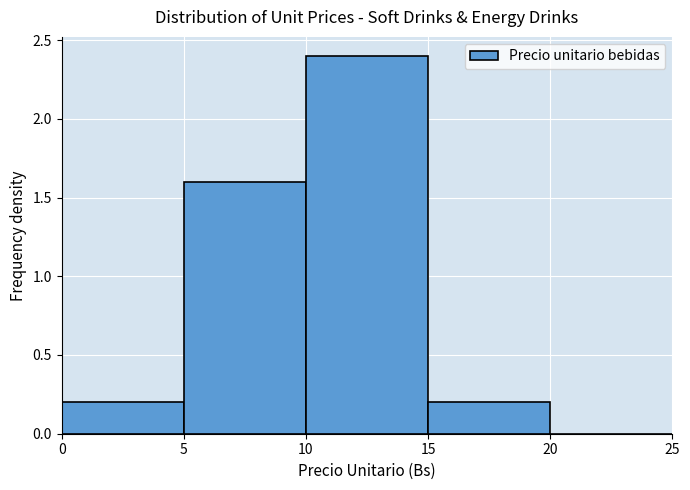

What is the height of the bar covering 5 to 10 on the x-axis? The values are not printed on the chart, so give them approximately, as read against the axis.

1.6